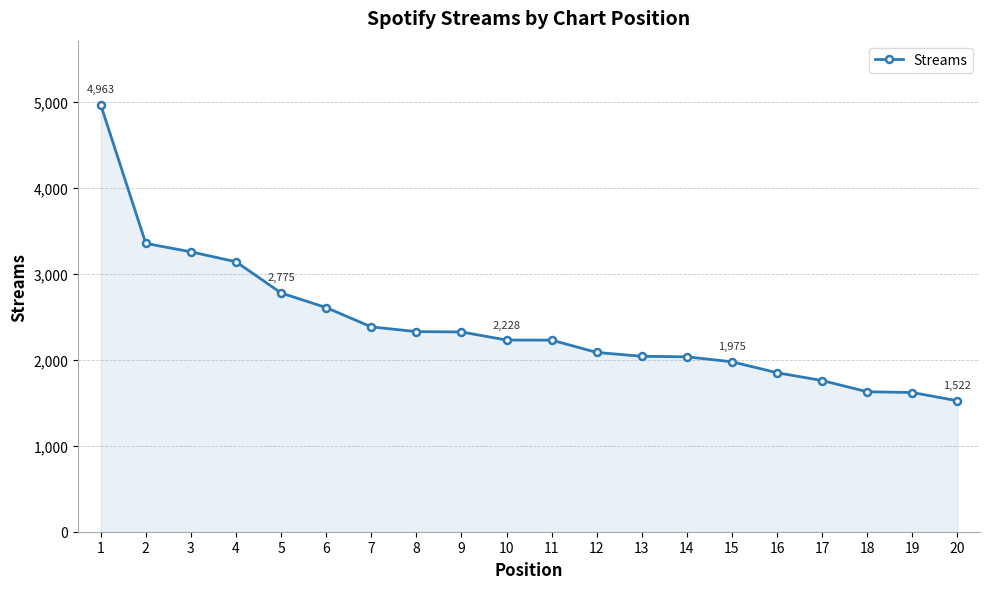

Does the chart display data point markers on the line(s)?

Yes